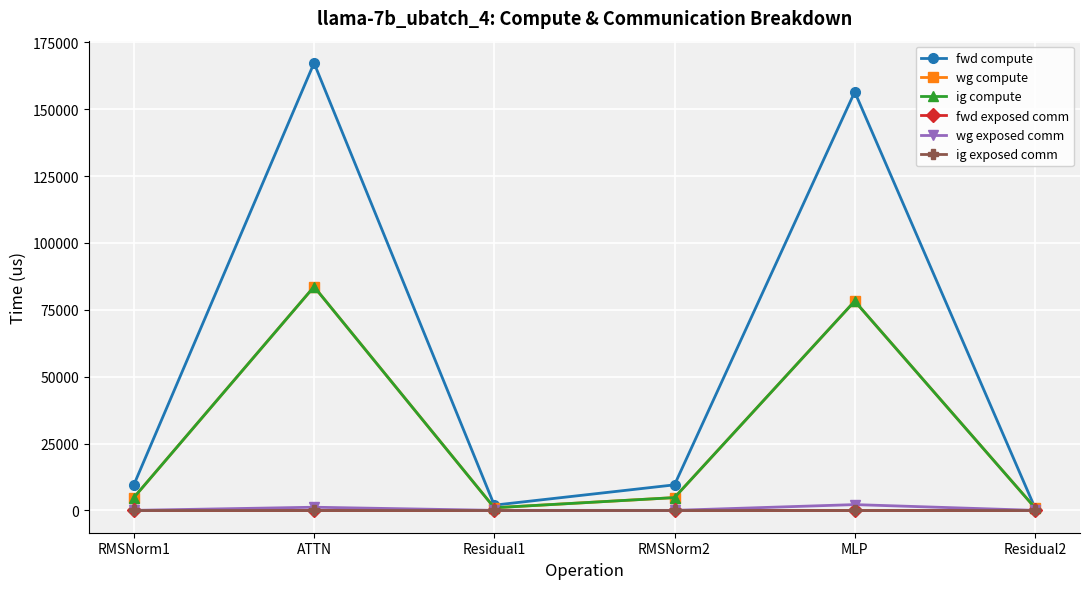

Which has a higher value, RMSNorm1 or MLP?

MLP